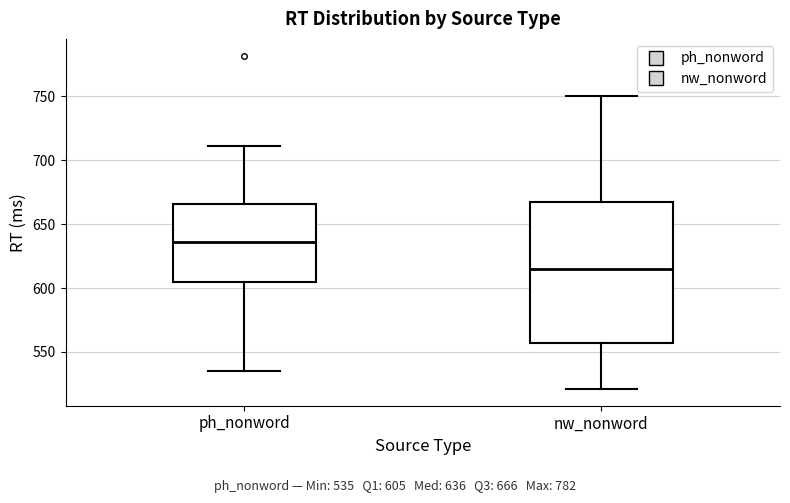

Which box has the highest median line?

ph_nonword